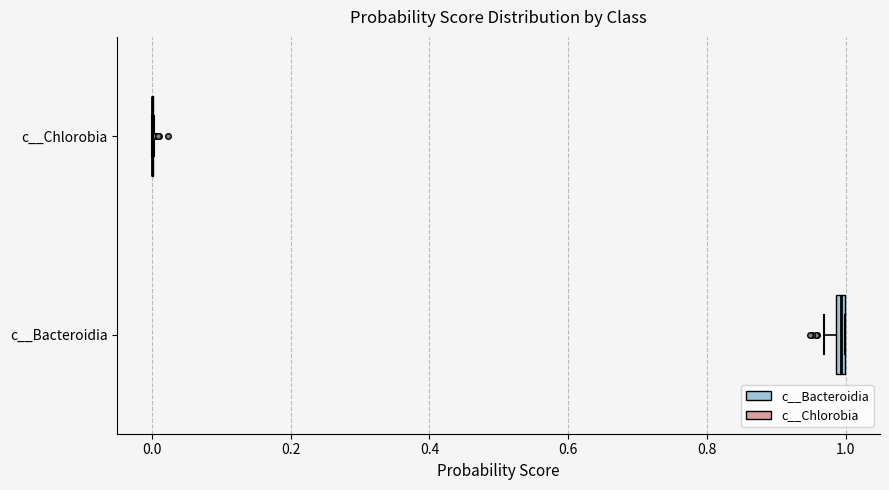

Where is the left edge of the box for c__Bacteroidia on the x-axis? The values are not printed on the chart, so give them approximately, as read against the axis.

0.98